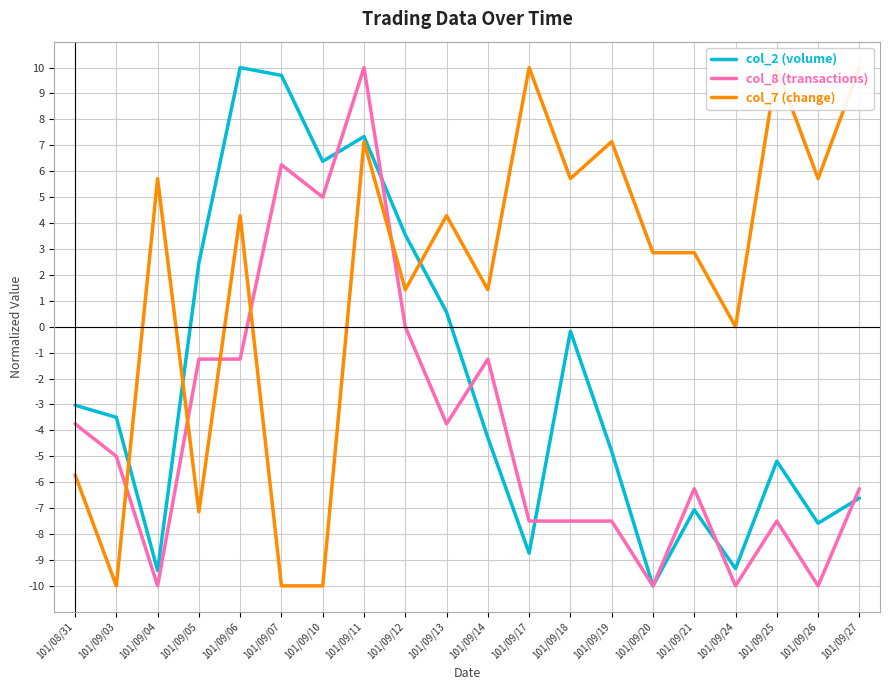

At how many categories does at least one series exceed 1?

17